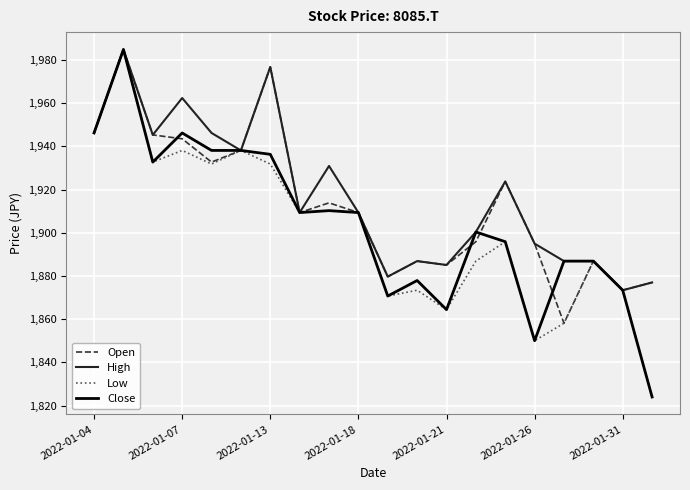

What is the minimum value shown in the chart?

1824.0